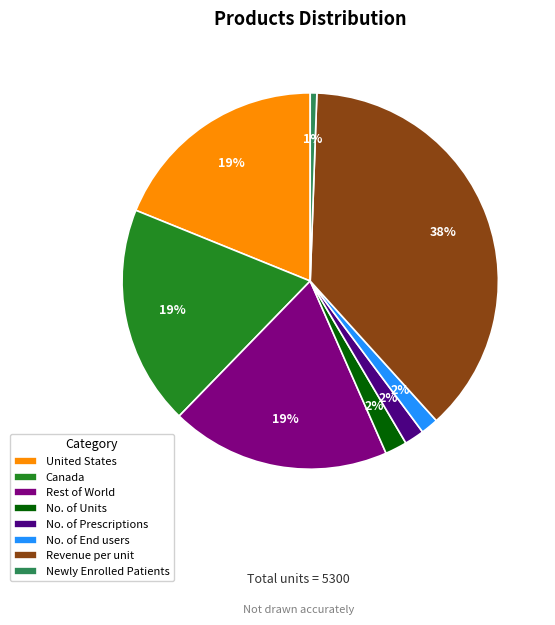

True or false: Newly Enrolled Patients accounts for 15% of the total.

False